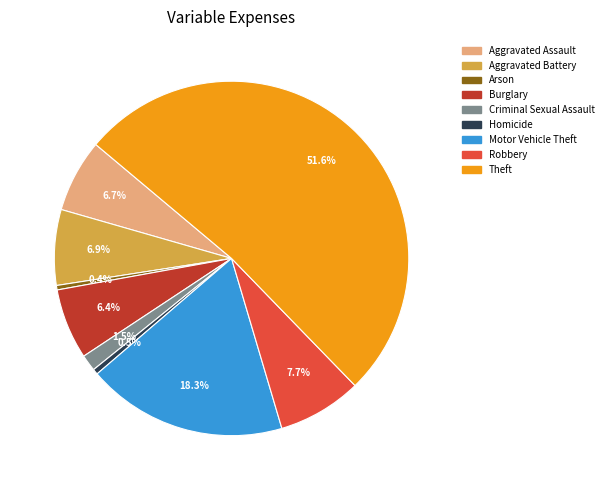

Which category accounts for the majority?

Theft